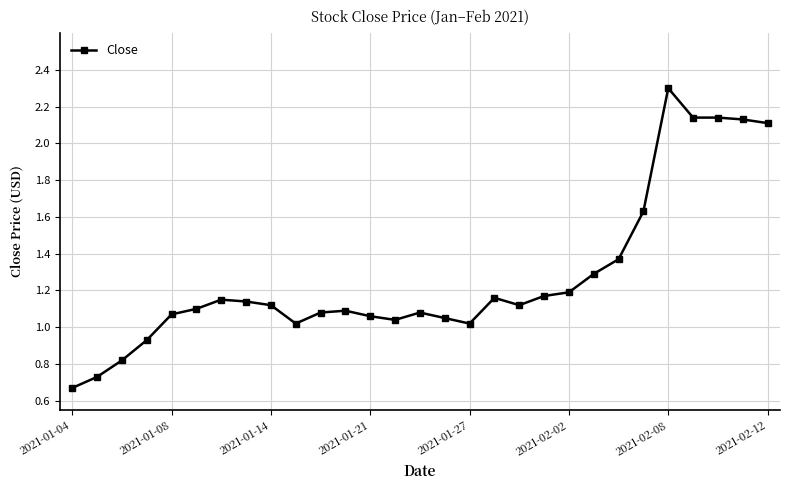

What is the average value?

1.3